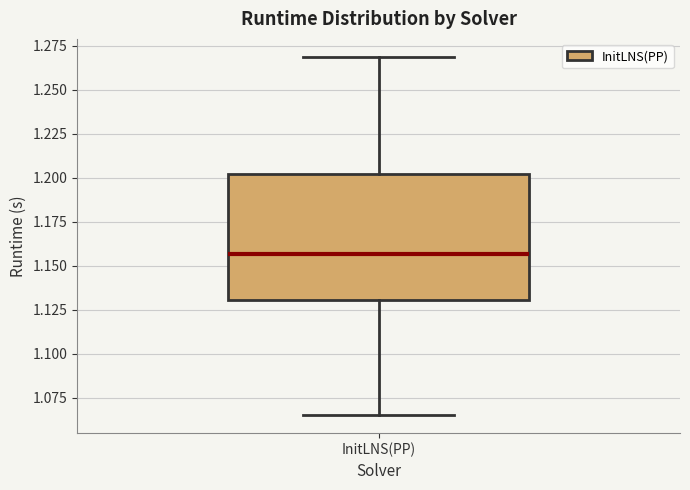

Where is the upper edge of the box for InitLNS(PP) on the y-axis? The values are not printed on the chart, so give them approximately, as read against the axis.

1.200